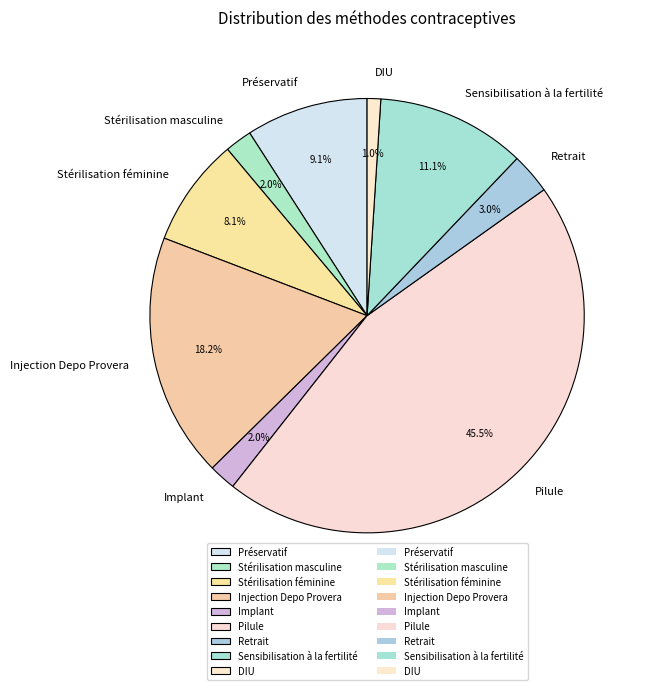

Which slice is the largest?

Pilule